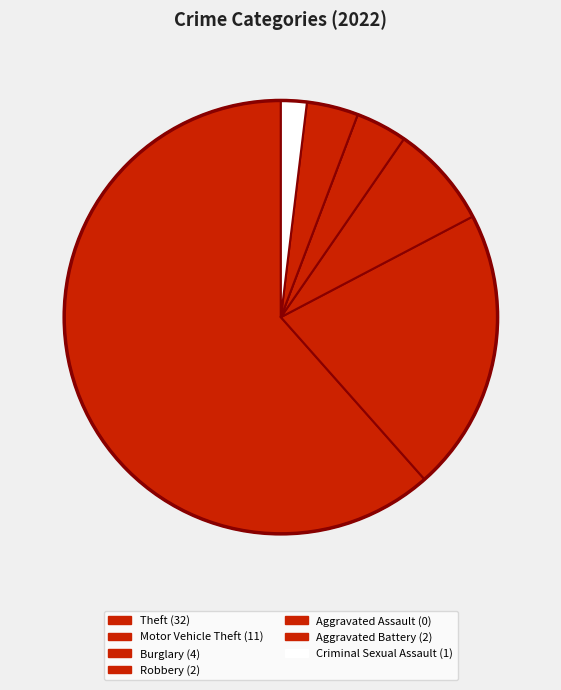

To the nearest percent, what is the average slice percentage?

14%